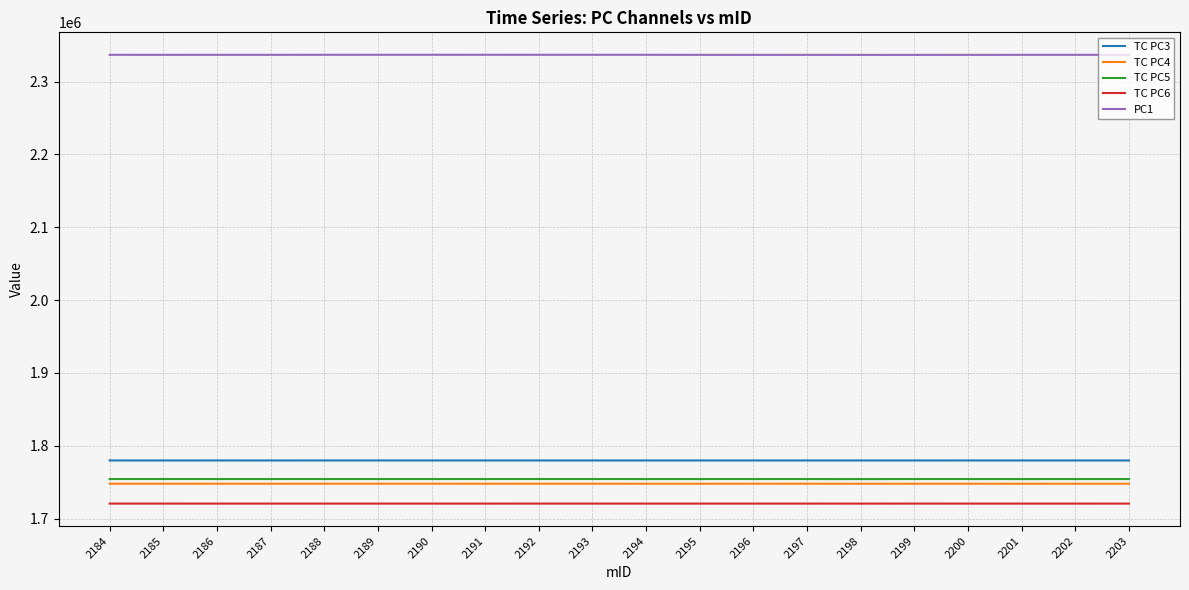

Which series has the widest spread of values?

PC1